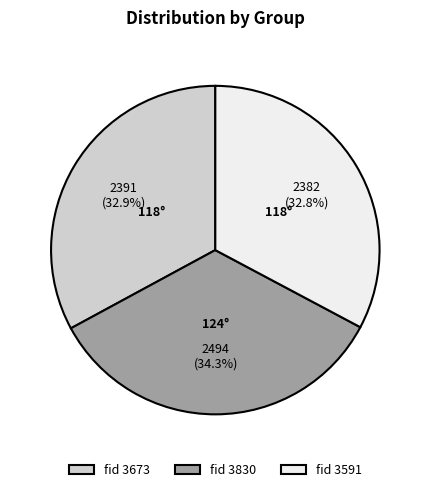

Is there a majority slice in this chart?

No